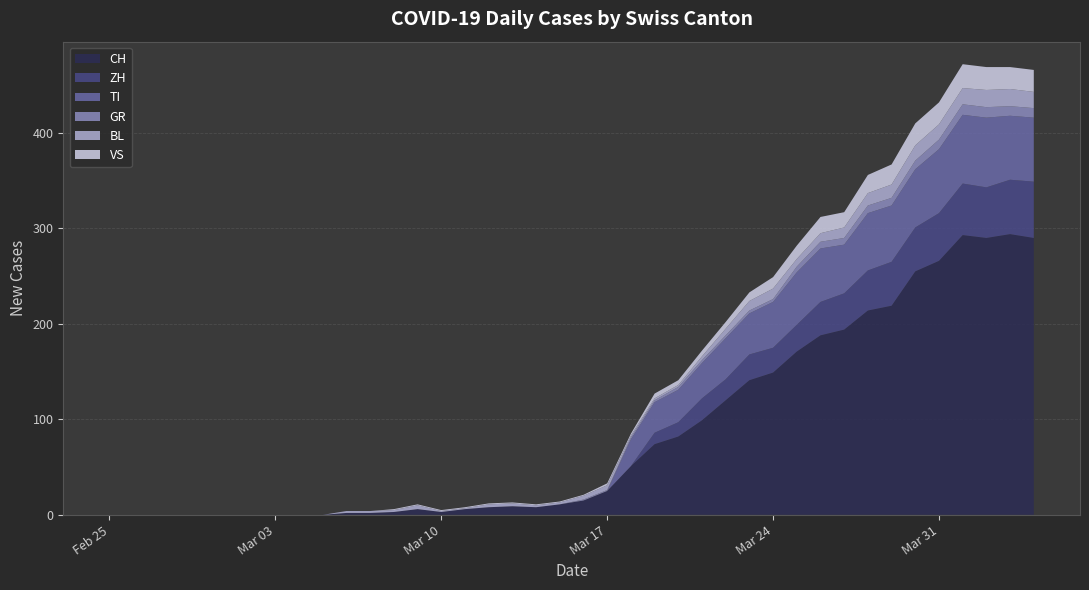

Reading left to right, list all the values displayed in this chart.

CH: 0	0	0	0	0	0	0	0	0	0	2	2	3	6	3	6	8	9	8	11	15	25	51	74	82	99	120	141	149	171	188	194	214	219	255	266	293	290	294	290
ZH: 0	0	0	0	0	0	0	0	0	0	0	0	0	0	0	0	0	0	0	0	0	0	0	12	15	23	22	27	26	28	35	38	42	46	46	50	54	53	57	59
TI: 0	0	0	0	0	0	0	0	0	0	0	0	0	0	0	0	0	0	0	0	0	0	28	32	34	37	43	43	48	55	56	51	60	59	61	67	72	73	67	67
GR: 0	0	0	0	0	0	0	0	0	0	0	0	0	0	0	0	0	0	0	0	1	1	2	2	3	3	3	3	3	6	7	7	8	8	9	10	11	11	10	10
BL: 0	0	0	0	0	0	0	0	0	0	2	2	2	4	1	1	3	3	2	2	4	5	2	2	2	4	7	10	11	8	9	11	13	14	16	16	17	18	18	17
VS: 0	0	0	0	0	0	0	0	0	0	0	0	1	1	1	1	1	1	1	1	1	2	2	5	5	6	7	9	12	14	17	16	19	21	23	23	25	24	23	23